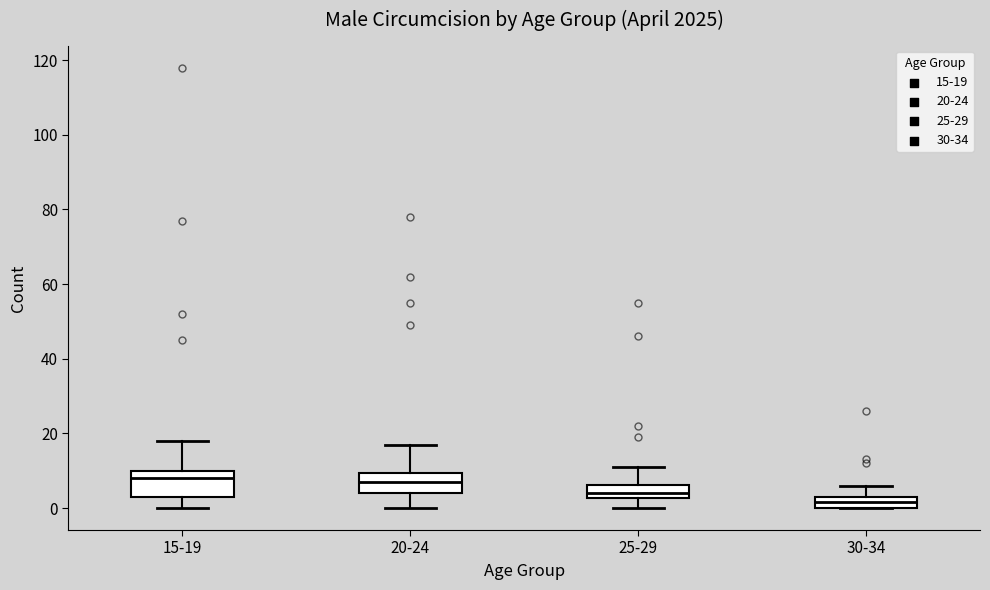

Reading left to right, read every box against the y-axis: the position of its median line, the range the box covers, and the ends of its whiskers. The values are not printed on the chart, so give them approximately, as read against the axis.

15-19: median 8, box 4 to 10, whiskers 0 to 18
20-24: median 8, box 4 to 10, whiskers 0 to 18
25-29: median 4, box 2 to 6, whiskers 0 to 12
30-34: median 2, box 0 to 4, whiskers 0 to 6